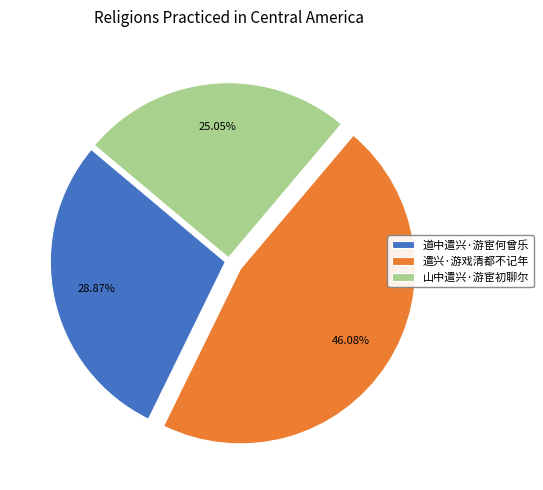

To the nearest percent, what is the difference between the largest and smallest slice percentages?

21%